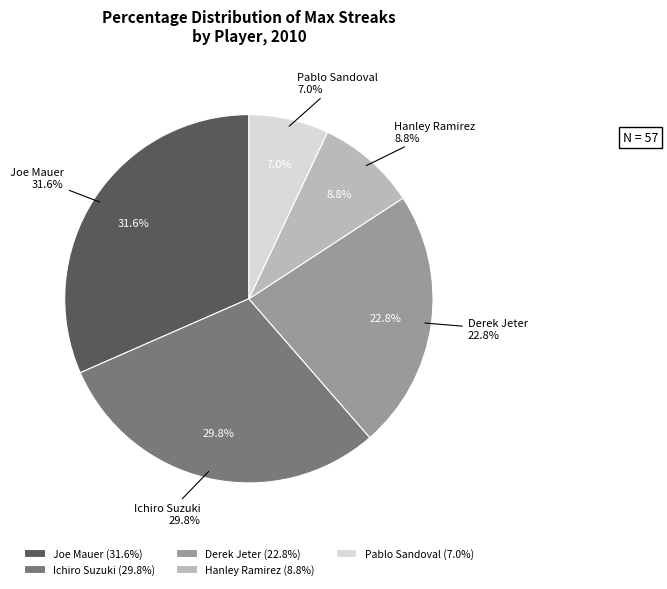

The Hanley Ramirez slice represents 9% of the pie. True or false?

True